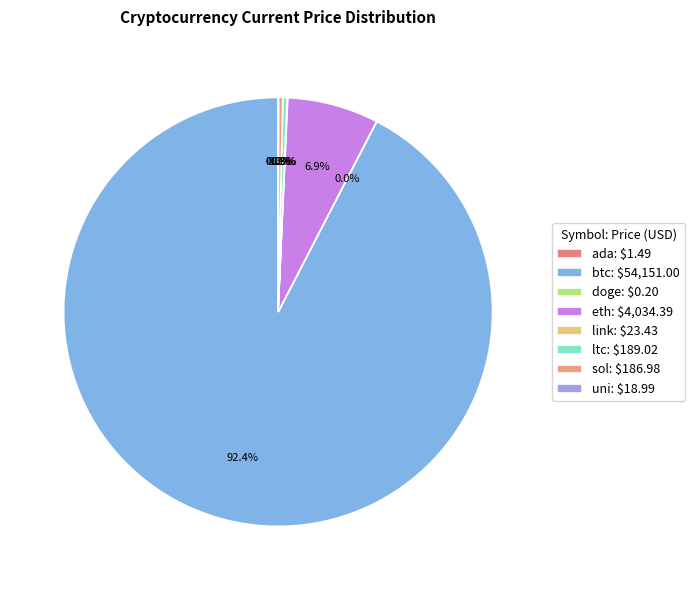

The btc slice represents 97% of the pie. True or false?

False